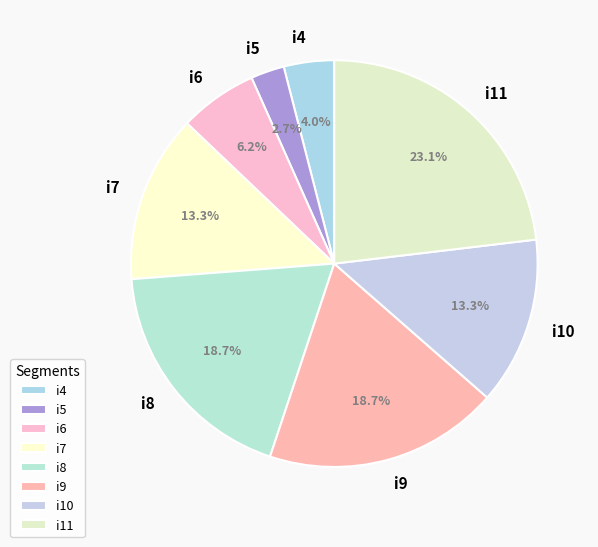

Does i4 account for over 50% of the chart?

No